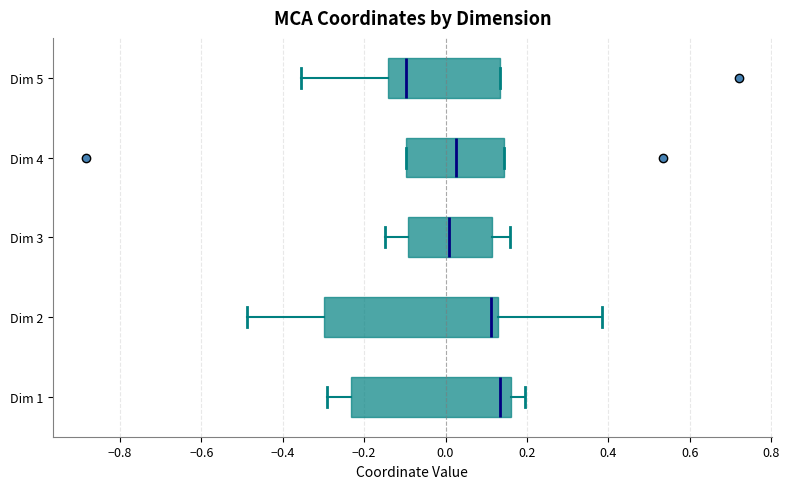

Where does the median line of the box for Dim 5 sit on the x-axis? The values are not printed on the chart, so give them approximately, as read against the axis.

-0.10